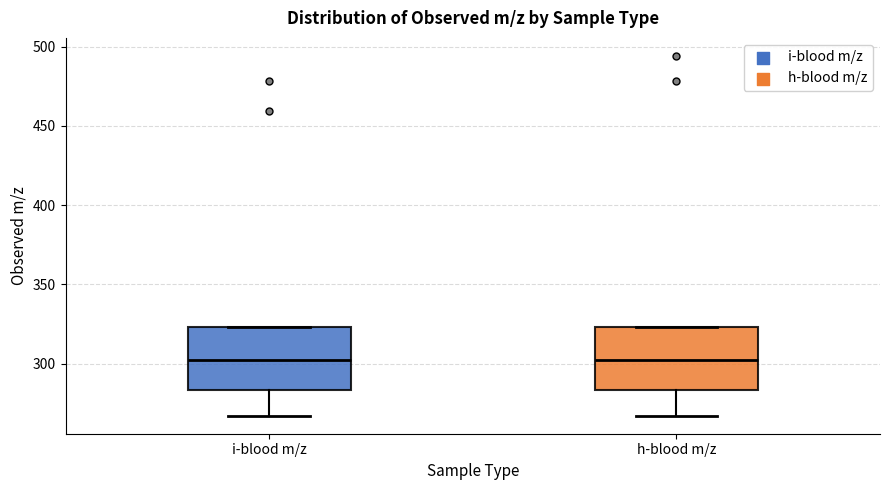

Reading left to right, read every box against the y-axis: the position of its median line, the range the box covers, and the ends of its whiskers. The values are not printed on the chart, so give them approximately, as read against the axis.

i-blood m/z: median 300, box 285 to 325, whiskers 265 to 325
h-blood m/z: median 300, box 285 to 325, whiskers 265 to 325